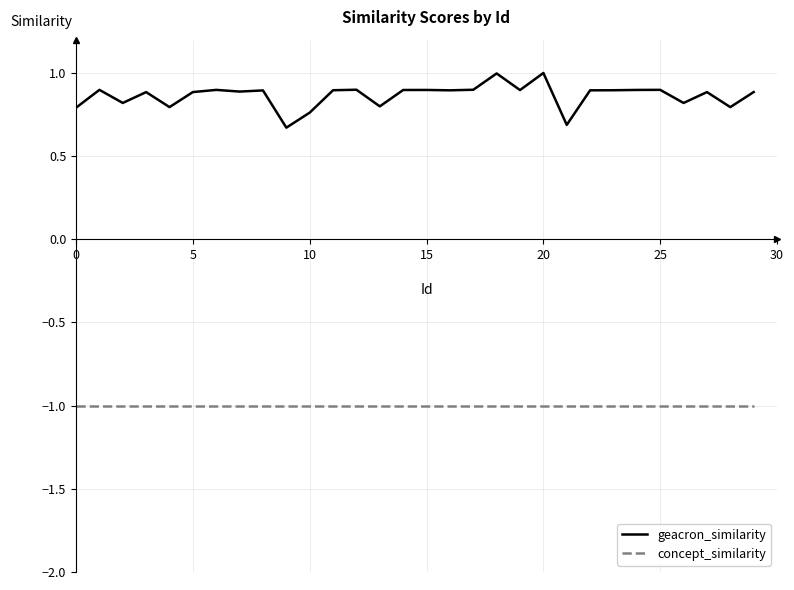

Which series has the largest range (max minus min)?

geacron_similarity